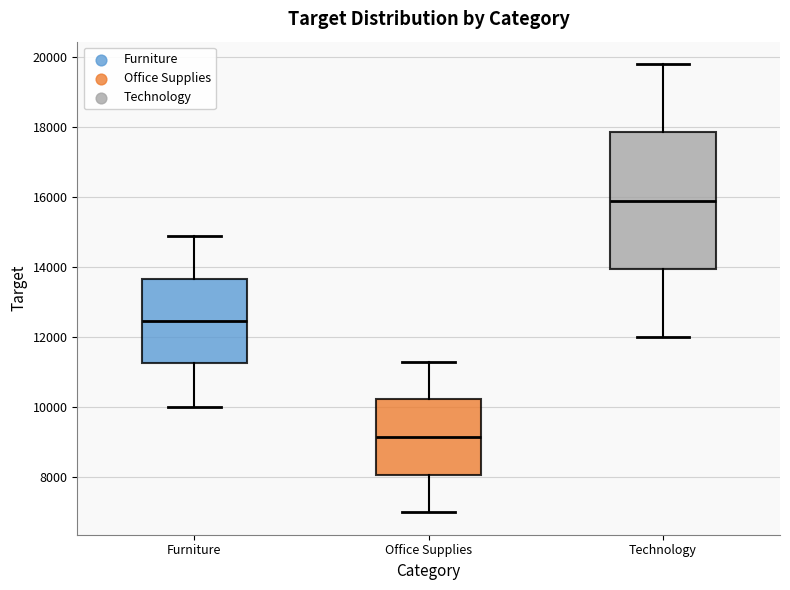

Which box has the lowest median line?

Office Supplies